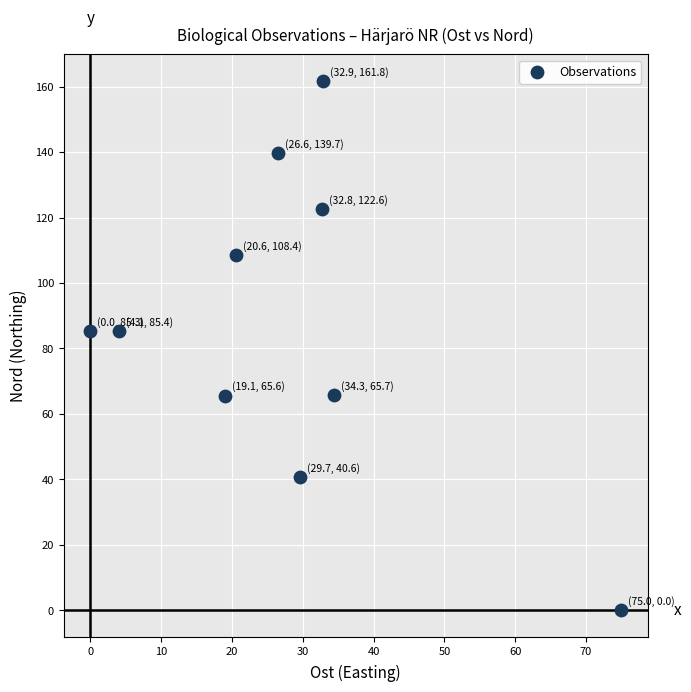

What is the range of X values (max minus min)?

75.0